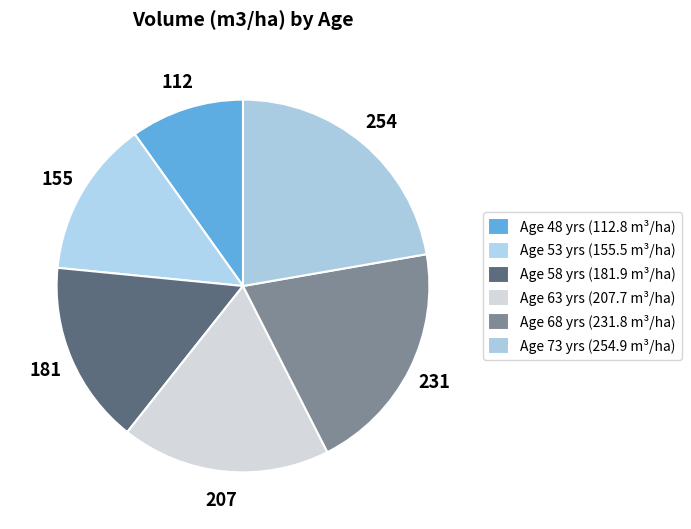

Rank the categories by value from lowest to highest.

48, 53, 58, 63, 68, 73